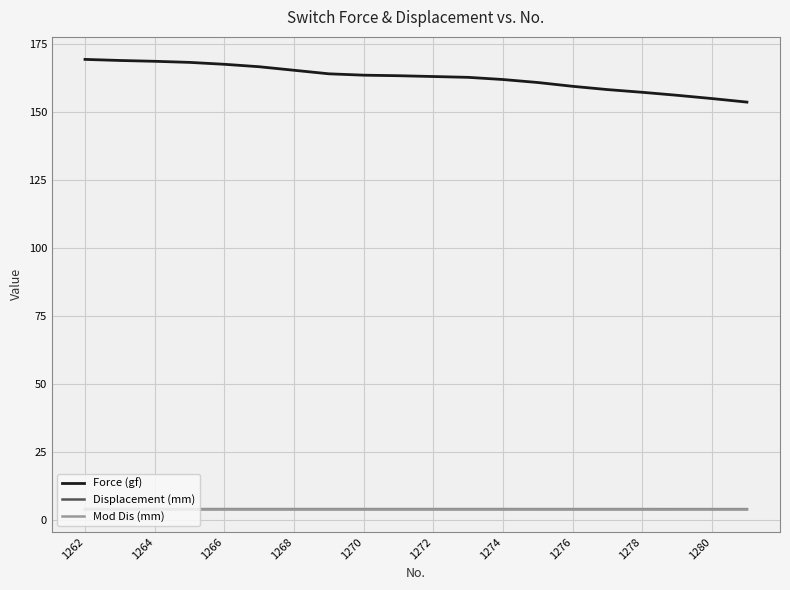

Which series has the largest total across all categories?

Force (gf)